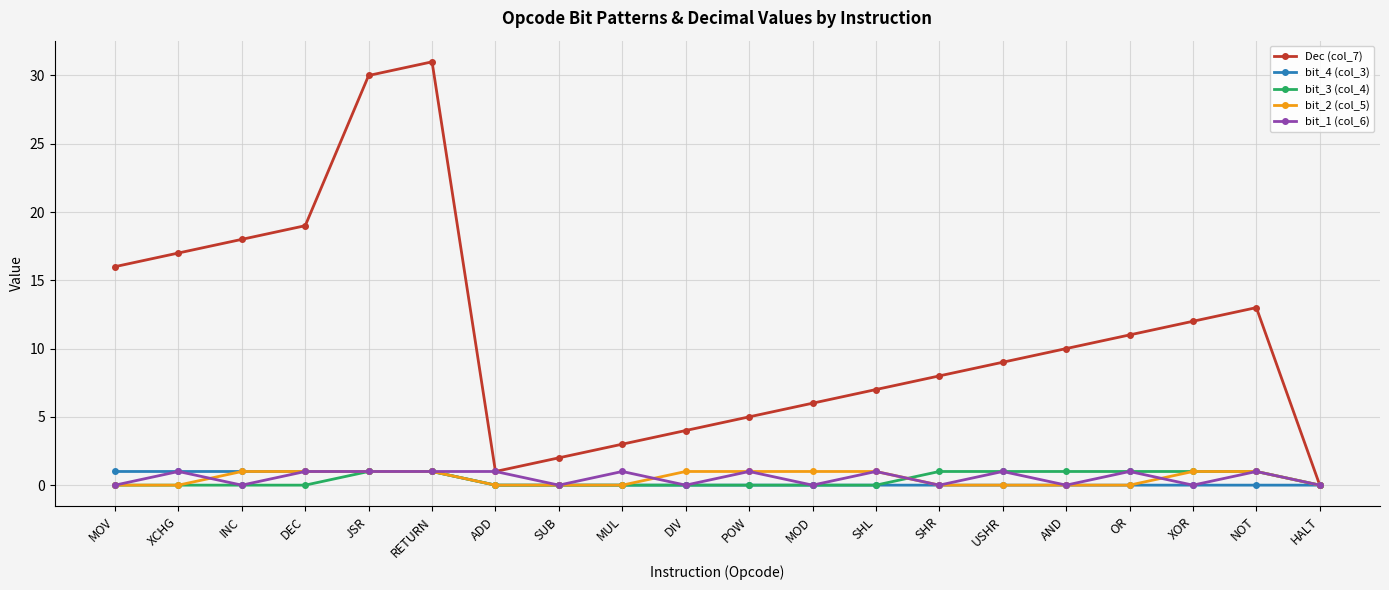

What is the maximum value for bit_3 (col_4)?

1